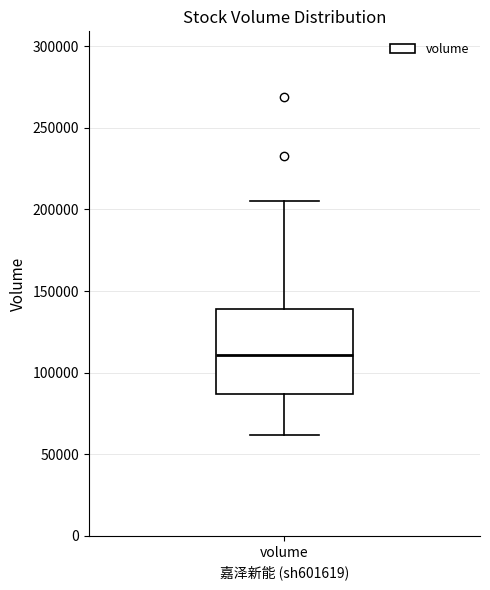

Transcribe this box plot: give where the median line is, the range the box spans, and where the two whiskers end, as read against the y-axis. The values are not printed on the chart, so give them approximately, as read against the axis.

median 110000, box 85000 to 140000, whiskers 60000 to 205000